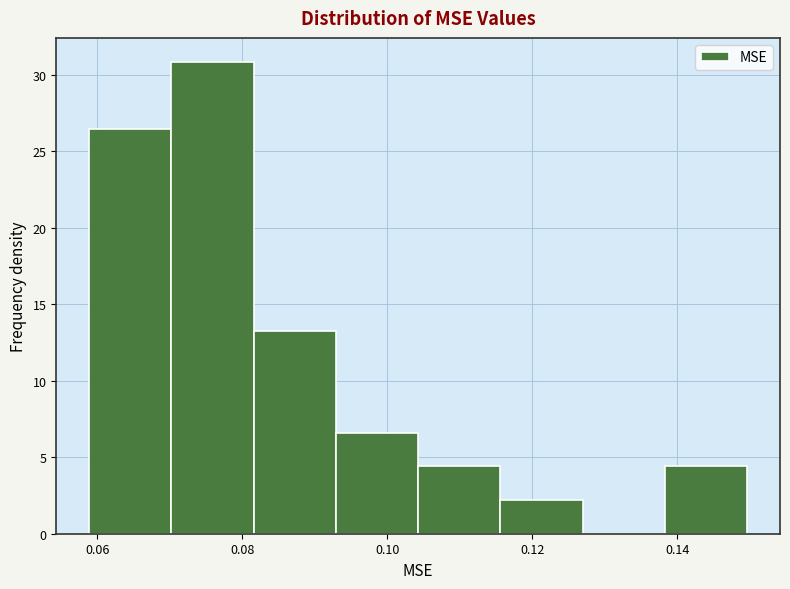

Reading left to right, list every bar in this chart as the range it spans on the x-axis followed by its height. Neither the bar edges nor the heights are printed on the chart, so give them approximately, as read against the axes.

0.058 to 0.070: 26.5
0.070 to 0.082: 31.0
0.082 to 0.092: 13.0
0.092 to 0.104: 6.5
0.104 to 0.116: 4.5
0.116 to 0.126: 2.0
0.126 to 0.138: 0
0.138 to 0.150: 4.5